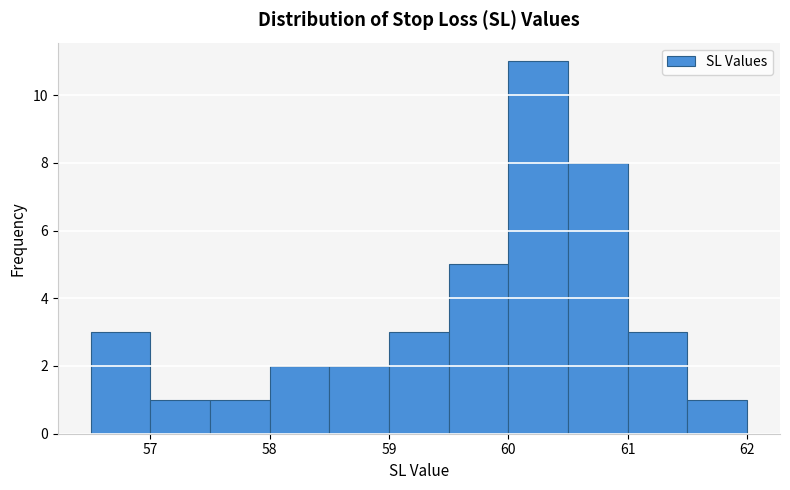

Over which range of the x-axis is the bar tallest?

60.0 to 60.5